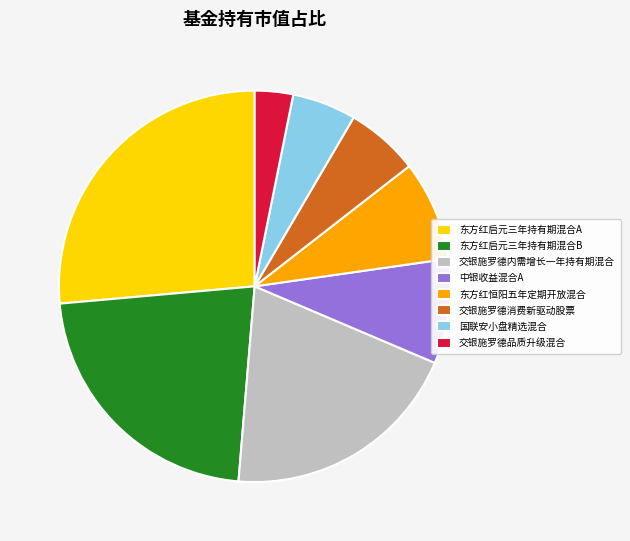

Do 国联安小盘精选混合 and 交银施罗德内需增长一年持有期混合 together represent more than half of the pie?

No